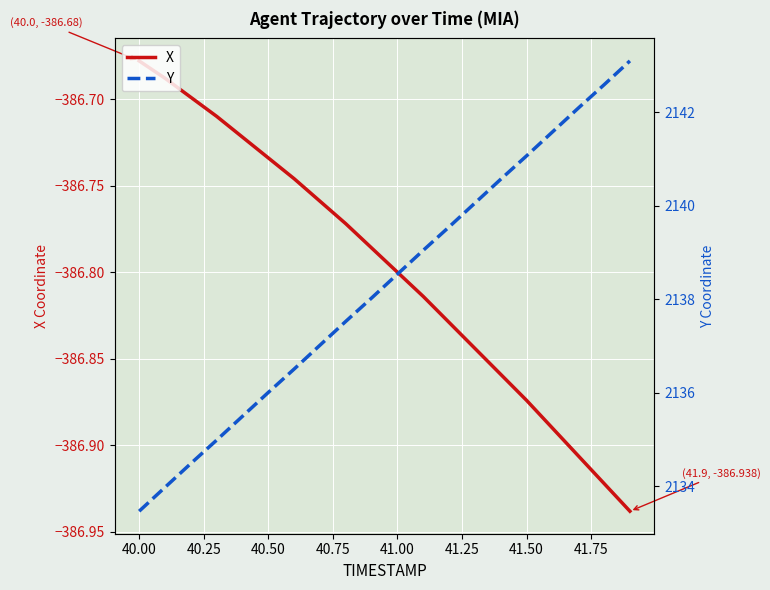

Where is X nearest to the value -386?

40.00